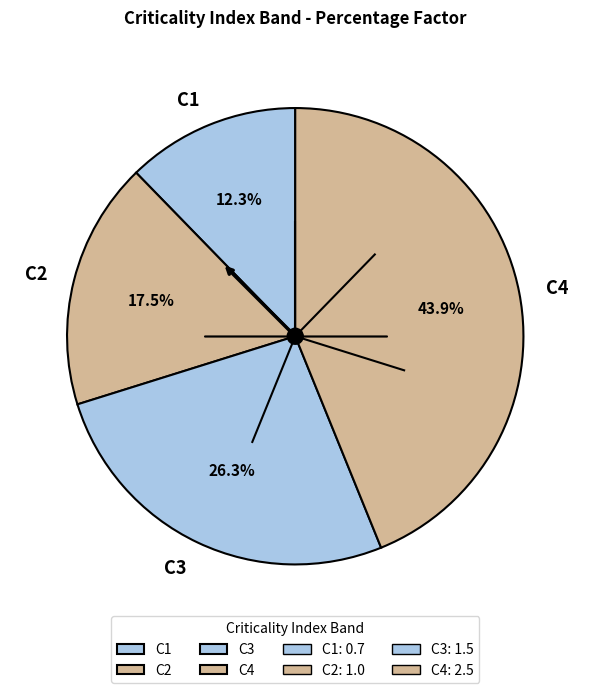

To the nearest percent, what is the difference between the C3 and C4 slice percentages?

18%